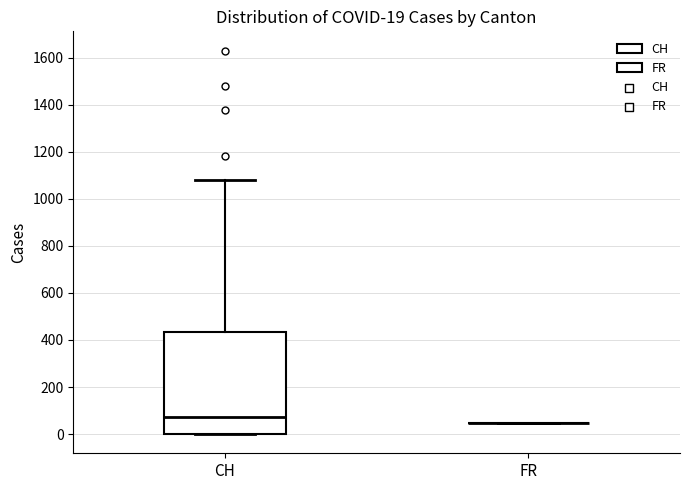

Which box is the tallest, from its lower edge to its upper edge?

CH